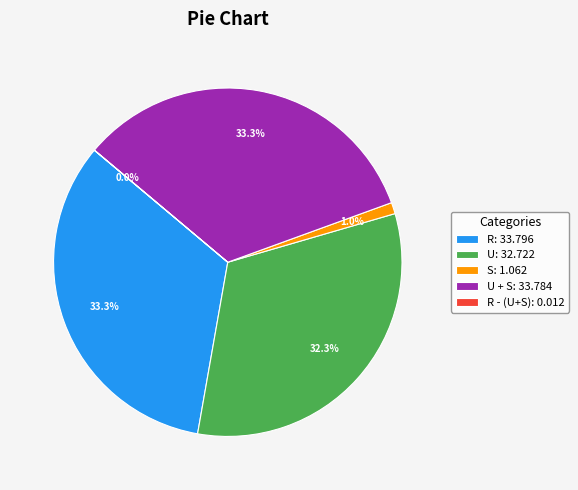

Which has a higher value, R: 33.796 or S: 1.062?

R: 33.796